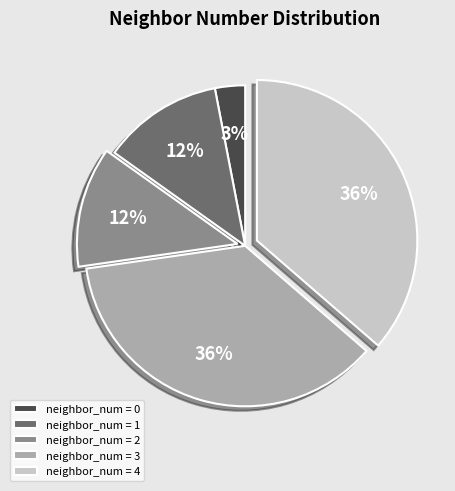

Combined, do neighbor_num = 3 and neighbor_num = 4 account for over 50%?

Yes